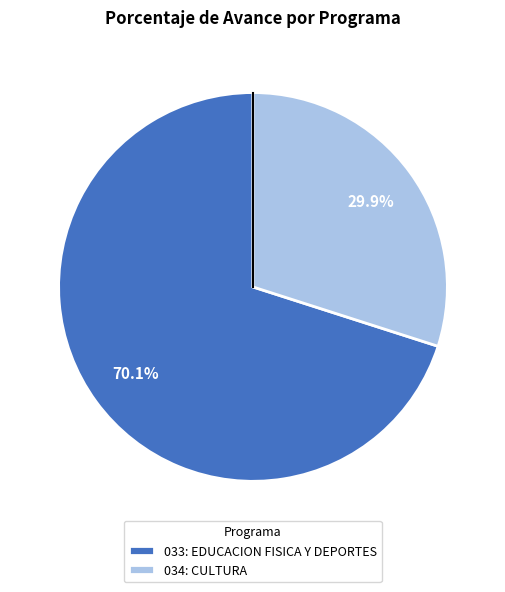

To the nearest percent, what is the difference between the 034: CULTURA and 033: EDUCACION FISICA Y DEPORTES slice percentages?

40%